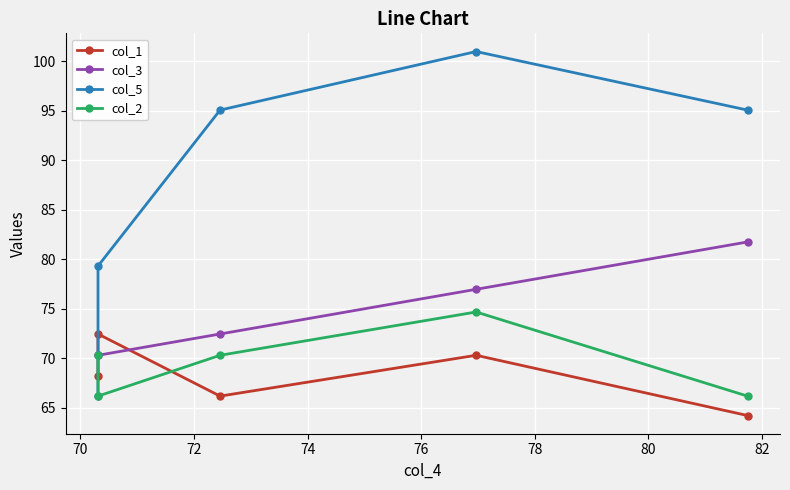

True or false: col_3 and col_2 intersect in this chart.

False